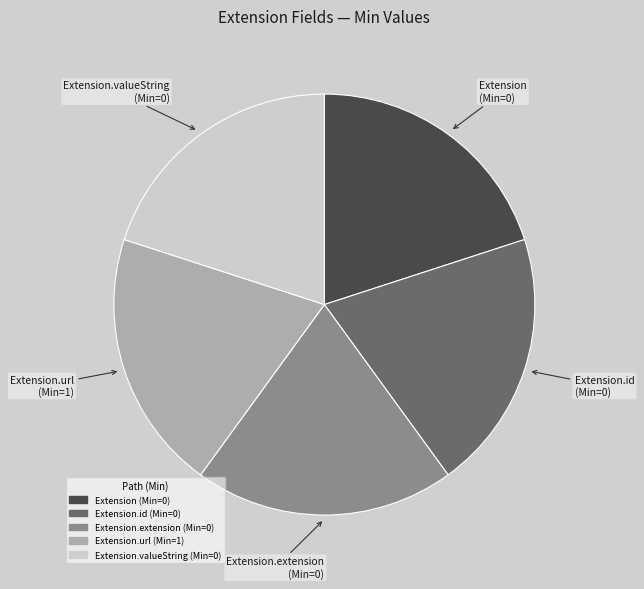

Approximately how many times larger is the value at Extension.url compared to Extension.extension?

1.0